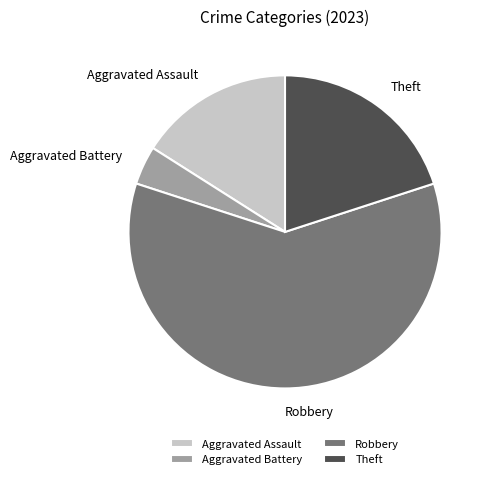

Which has a higher value, Robbery or Theft?

Robbery